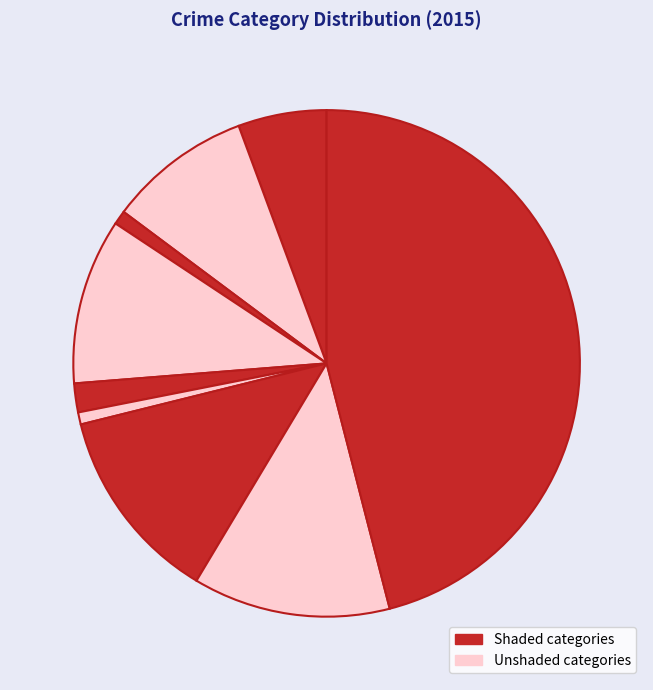

Is there a majority slice in this chart?

No